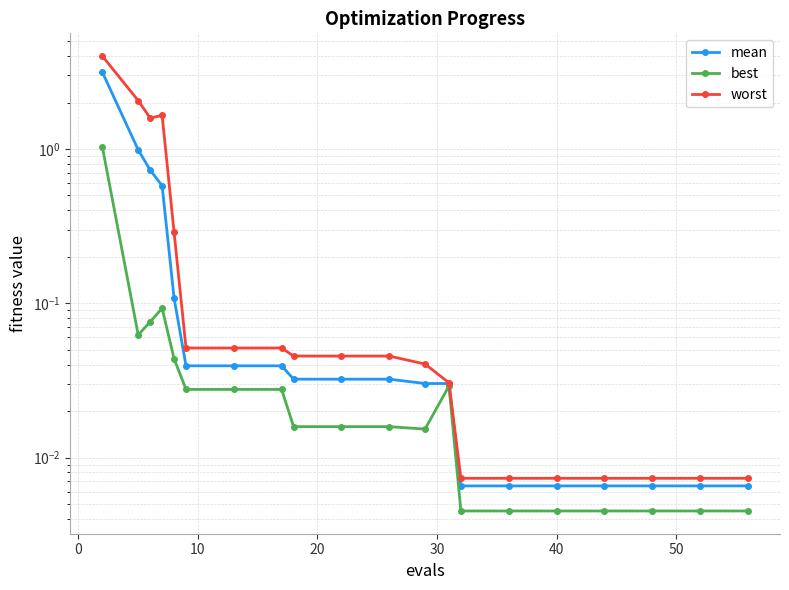

List the series in order of their peak value, lowest first.

best, mean, worst